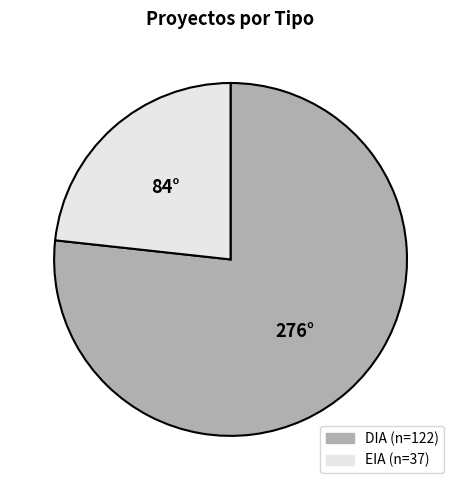

True or false: EIA accounts for 34% of the total.

False